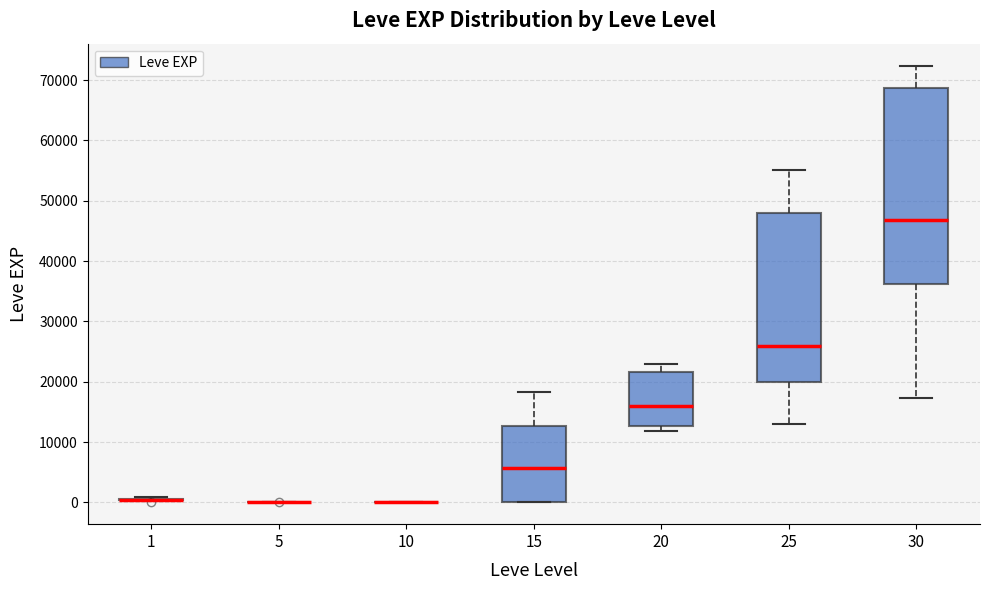

Reading left to right, transcribe this box plot: for each box, give where its median line is, the range the box spans, and where its two whiskers end, as read against the y-axis. The values are not printed on the chart, so give them approximately, as read against the axis.

1: box collapsed to a line at 0, whiskers 0 to 1000
5: box collapsed to a line at 0, whiskers 0 to 0
10: box collapsed to a line at 0, whiskers 0 to 0
15: median 6000, box 0 to 13000, whiskers 0 to 18000
20: median 16000, box 13000 to 22000, whiskers 12000 to 23000
25: median 26000, box 20000 to 48000, whiskers 13000 to 55000
30: median 47000, box 36000 to 69000, whiskers 17000 to 72000